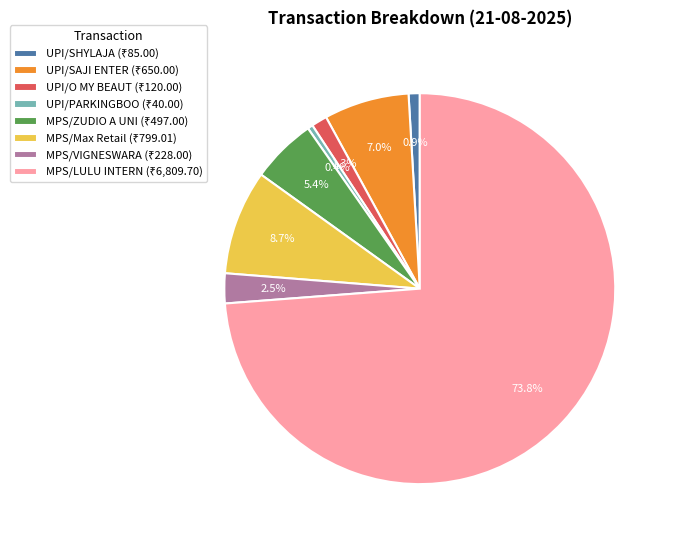

To the nearest percent, what is the combined percentage of UPI/SAJI ENTER and UPI/SHYLAJA?

8%